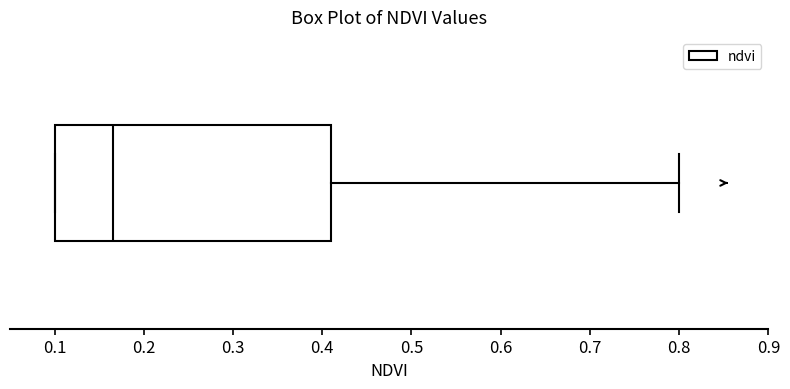

Where does the median line of the box sit on the x-axis? The values are not printed on the chart, so give them approximately, as read against the axis.

0.17